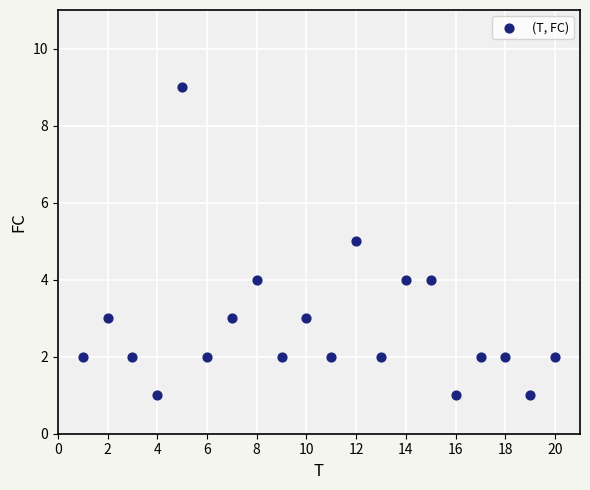

What is the range of Y values (max minus min)?

8